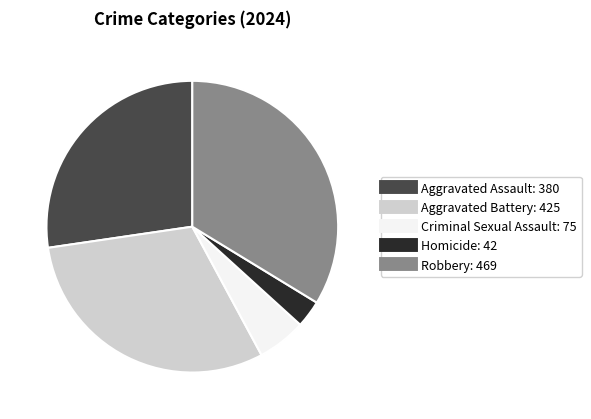

Is Aggravated Battery the majority of the pie?

No